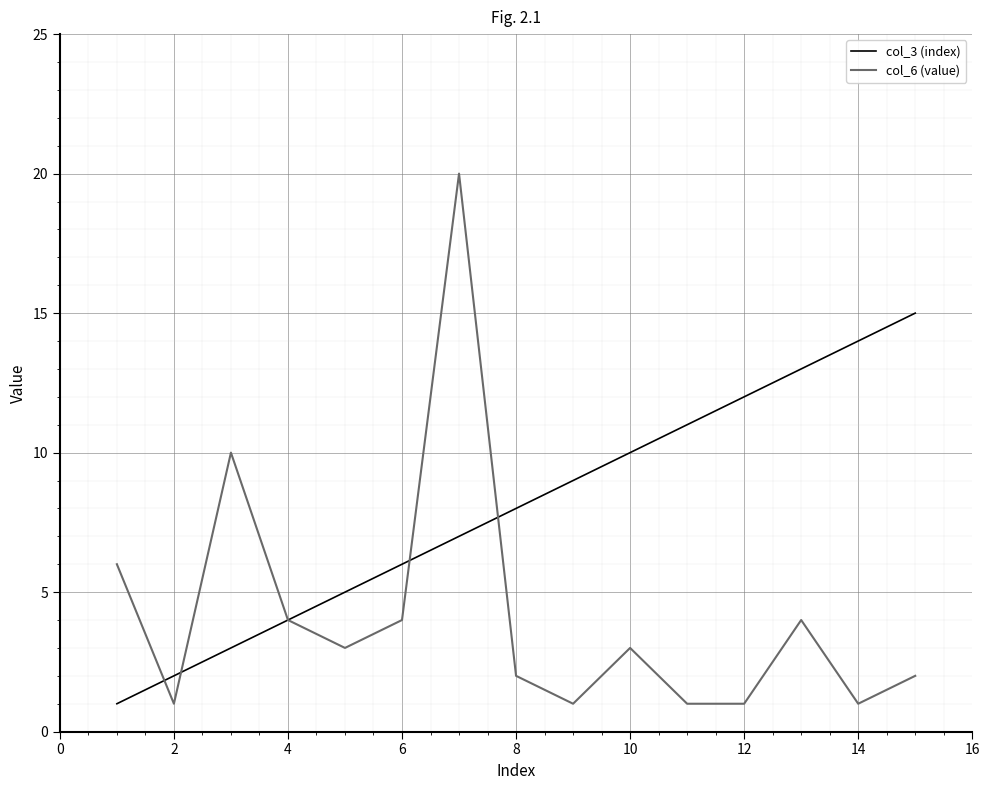

Which series has the largest total across all categories?

col_3 (index)